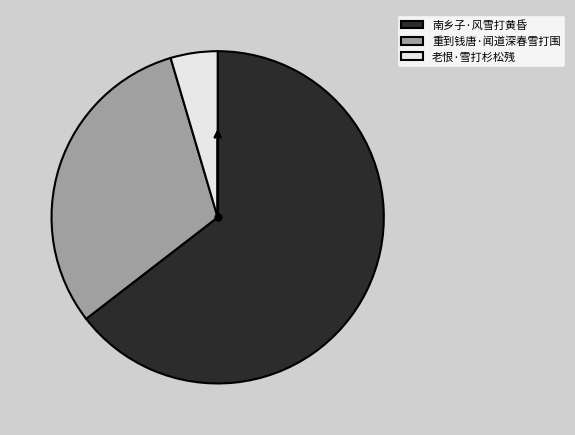

What is the ratio of the value at 南乡子·风雪打黄昏 to the value at 老恨·雪打杉松残?

14.1